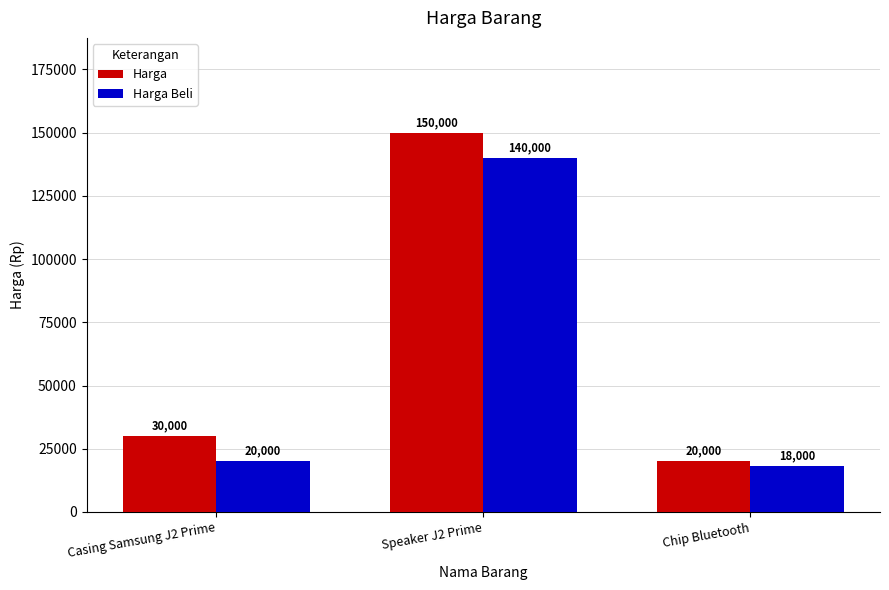

Is the value of Harga Beli at Chip Bluetooth greater than the value of Harga at Chip Bluetooth?

No